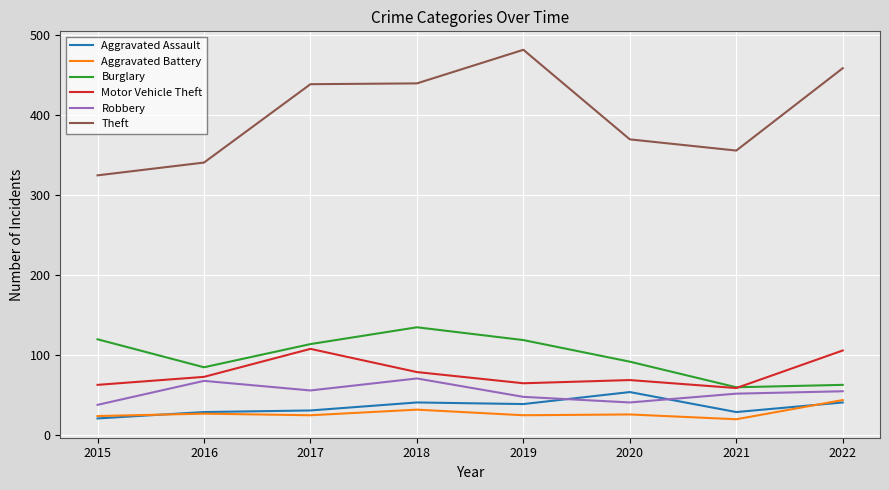

What is the difference between the second highest and second lowest values in the Aggravated Assault series?

12